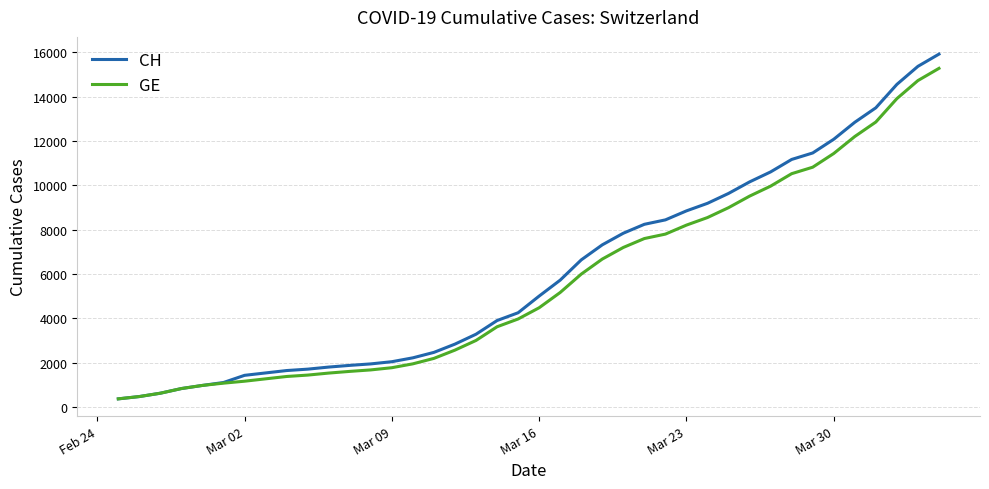

What is the maximum value for CH?

15926